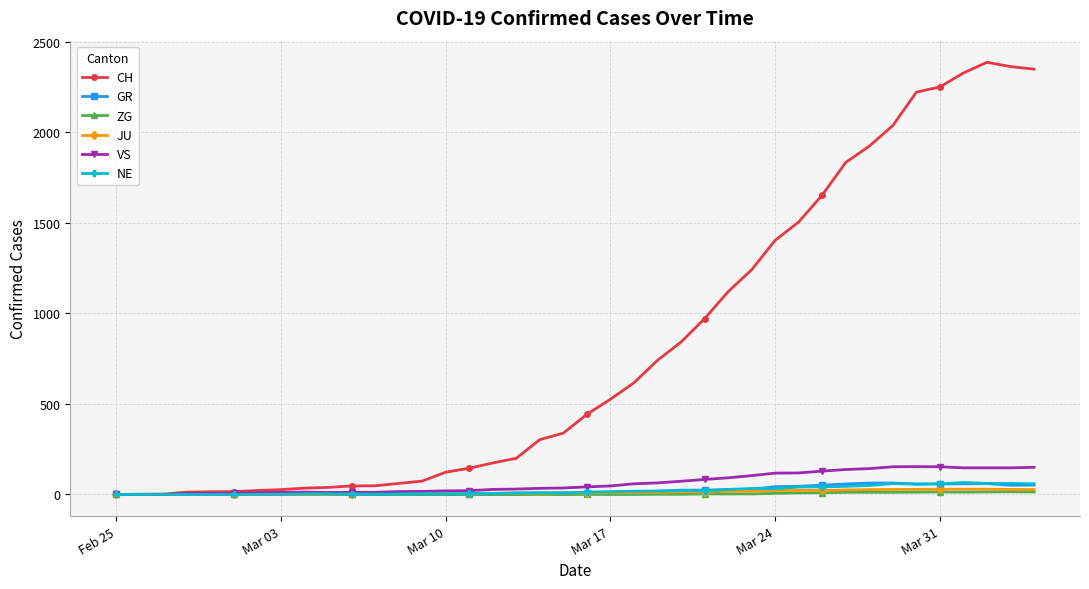

Which series has the largest range (max minus min)?

CH